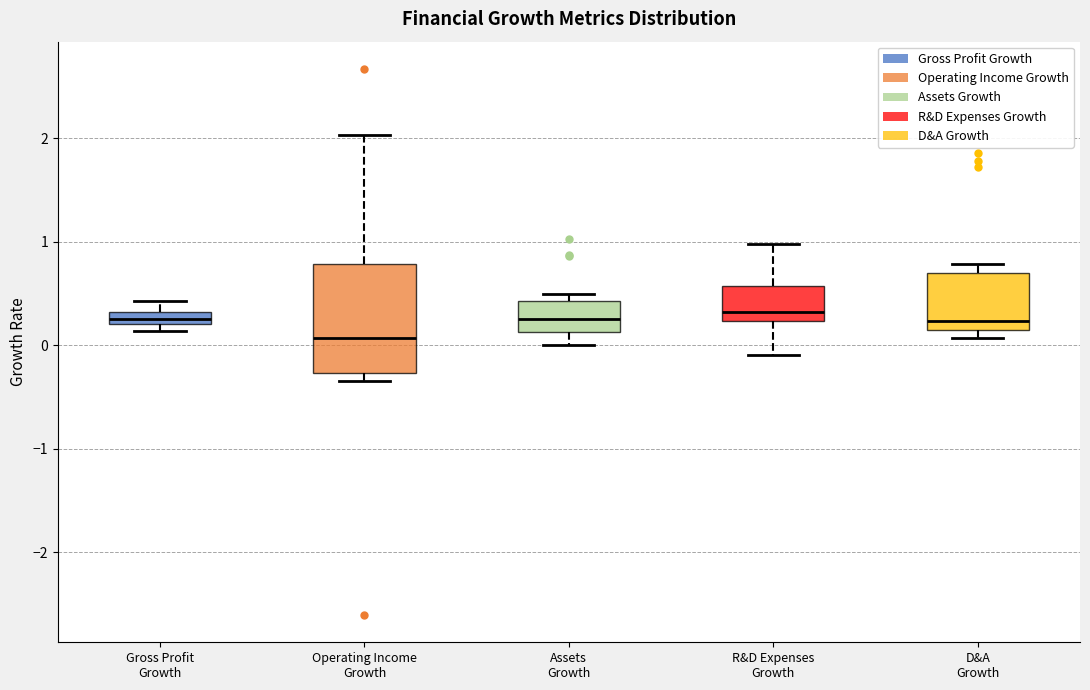

Which box's median line is the lowest?

Operating Income Growth